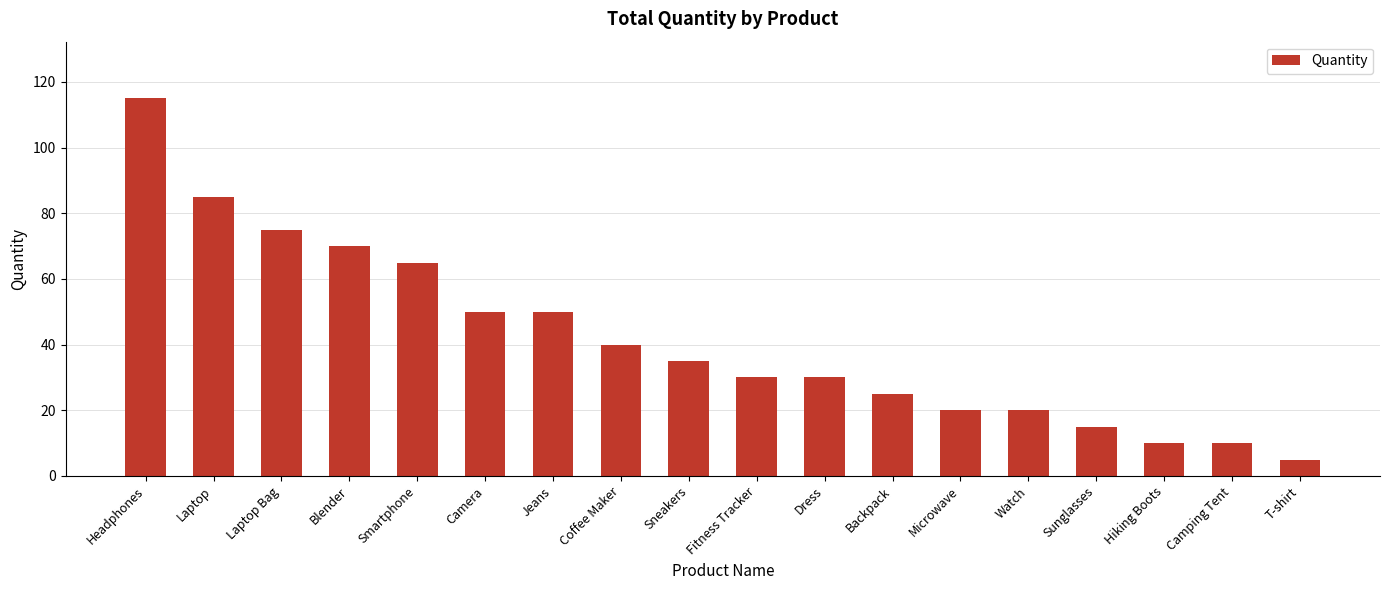

Approximately how many times larger is the value at Coffee Maker compared to T-shirt?

8.0